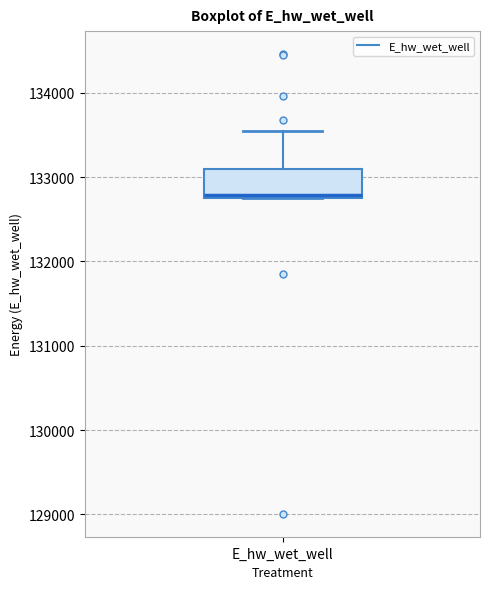

Where is the upper edge of the box for E_hw_wet_well on the y-axis? The values are not printed on the chart, so give them approximately, as read against the axis.

133100